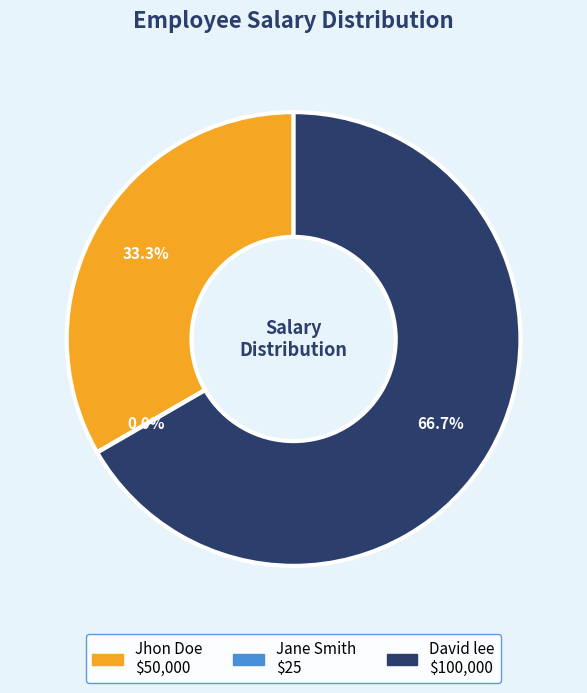

Which category has the biggest portion of the pie?

David lee